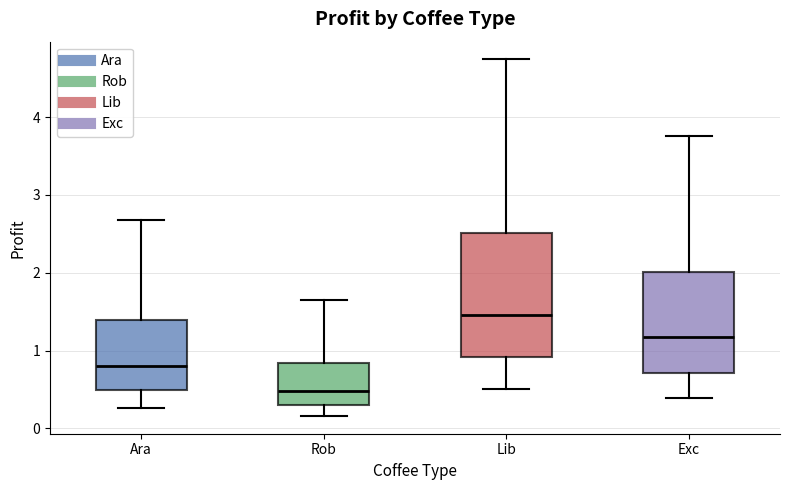

Which box's median line is the lowest?

Rob